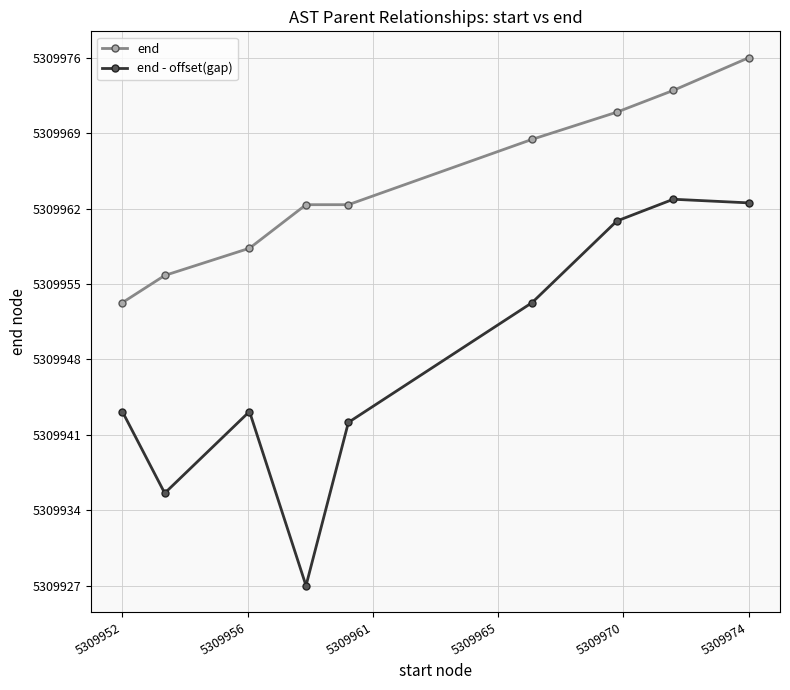

Reading right to left, extract all data points from this chart.

end: 5309976.0	5309973.0	5309971.0	5309968.5	5309962.5	5309962.5	5309958.5	5309956.0	5309953.5
end - offset(gap): 5309962.7	5309963.0	5309961.0	5309953.5	5309942.5	5309927.5	5309943.5	5309936.0	5309943.5